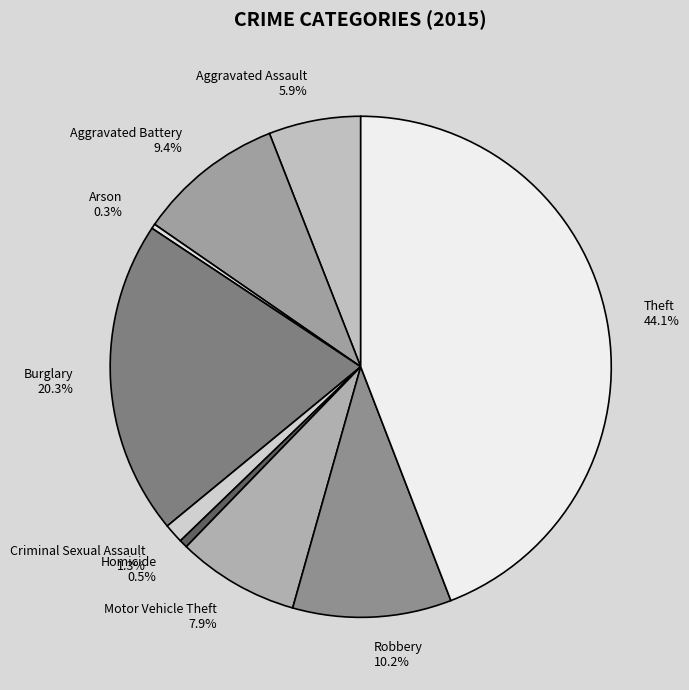

To the nearest percent, what percentage of the pie is Criminal Sexual Assault?

1%